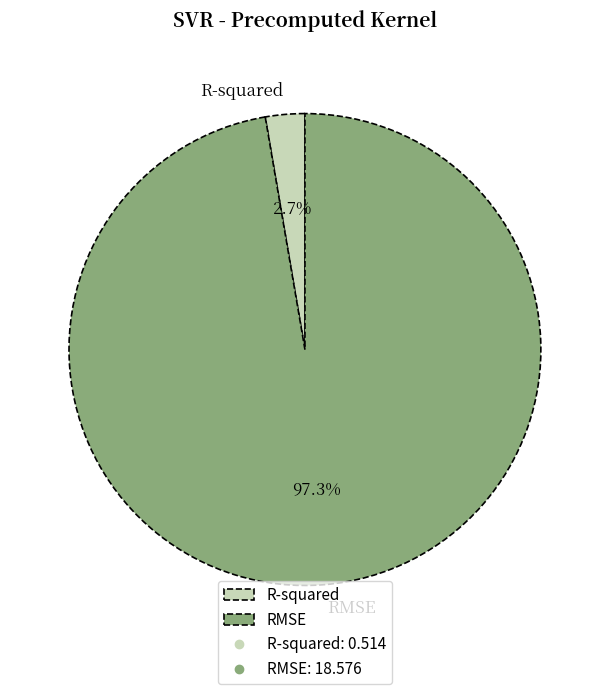

What is the smallest slice in the pie chart?

R-squared